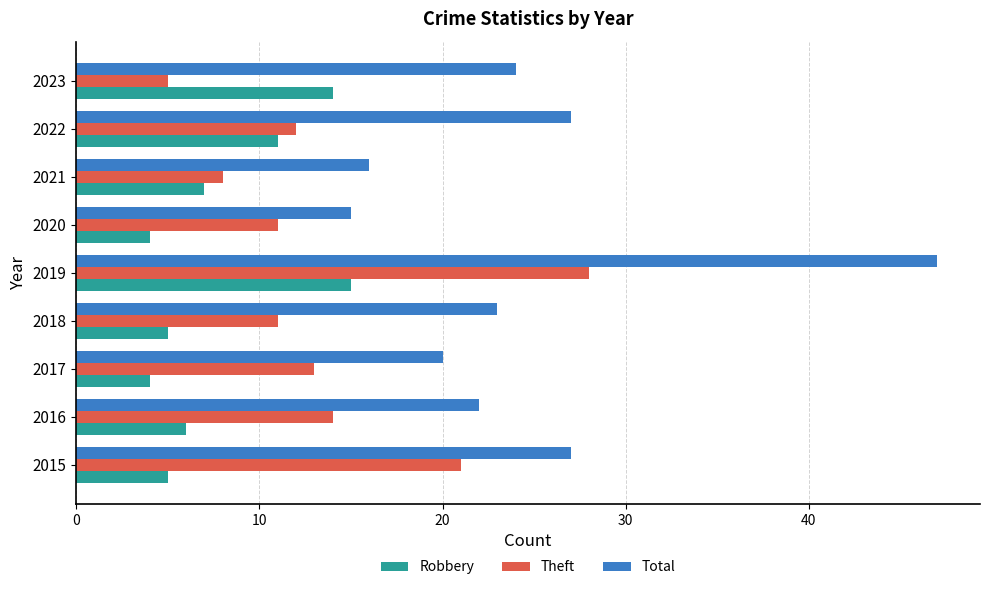

List the series in order of their overall mean, lowest first.

Robbery, Theft, Total